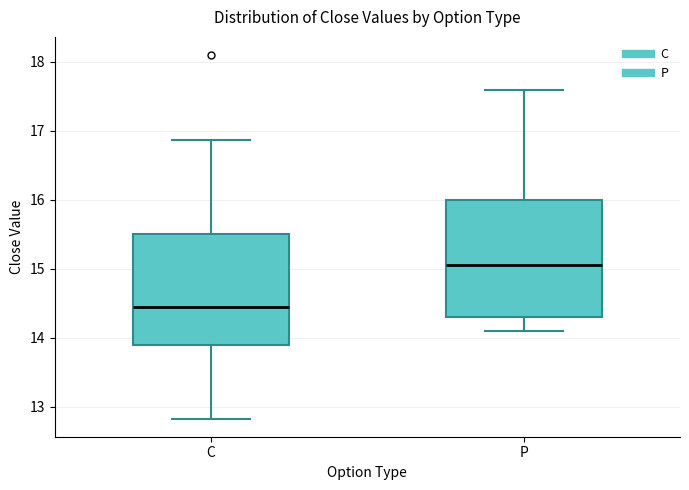

Which box has the lowest median line?

C